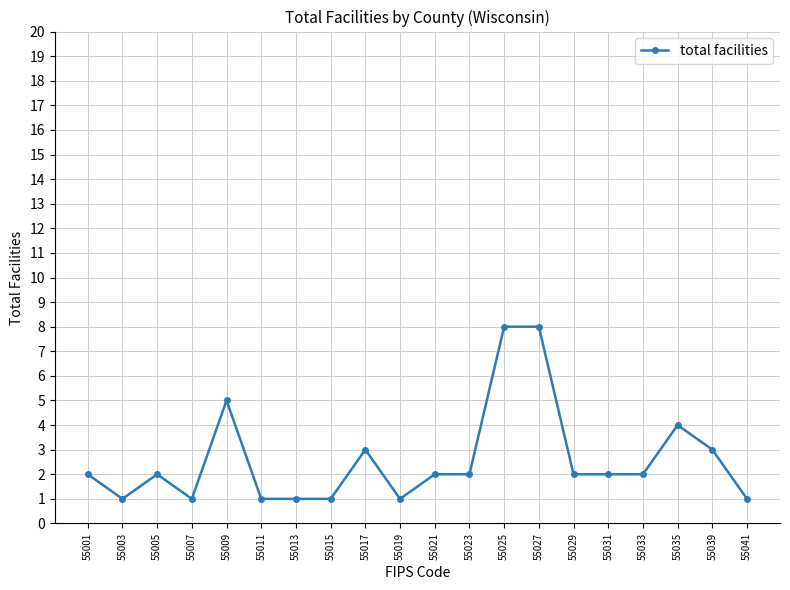

Reading right to left, what are all the values shown in this chart?

1	3	4	2	2	2	8	8	2	2	1	3	1	1	1	5	1	2	1	2